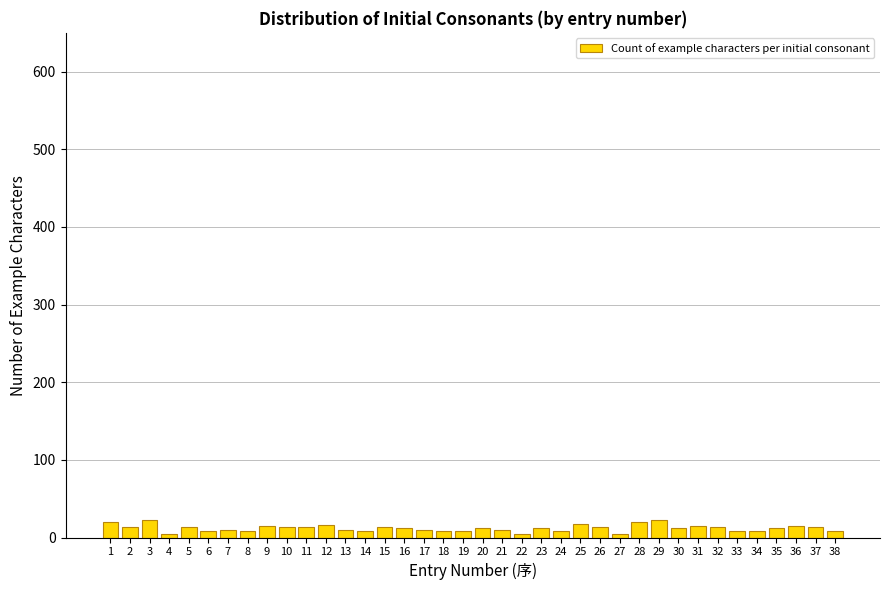

True or false: the data shows 9 at 33.

True